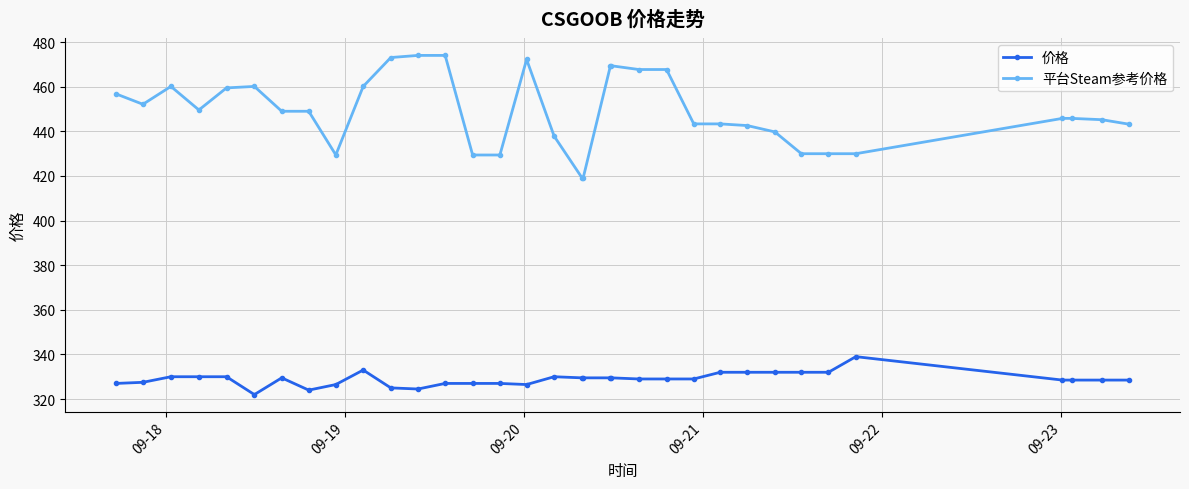

True or false: 价格 and 平台Steam参考价格 intersect in this chart.

False